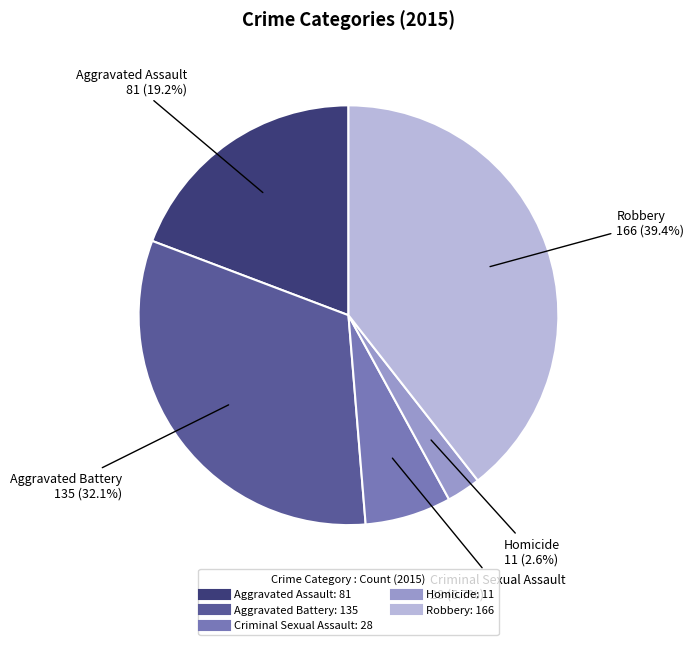

To the nearest percent, what percentage of the pie is Homicide?

3%